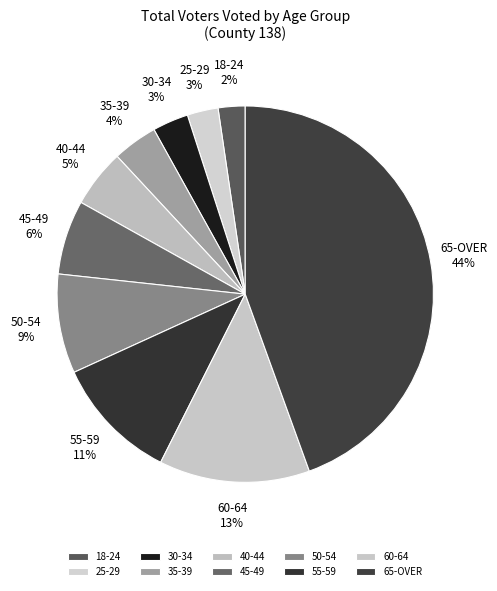

What is the largest slice in the pie chart?

65-OVER